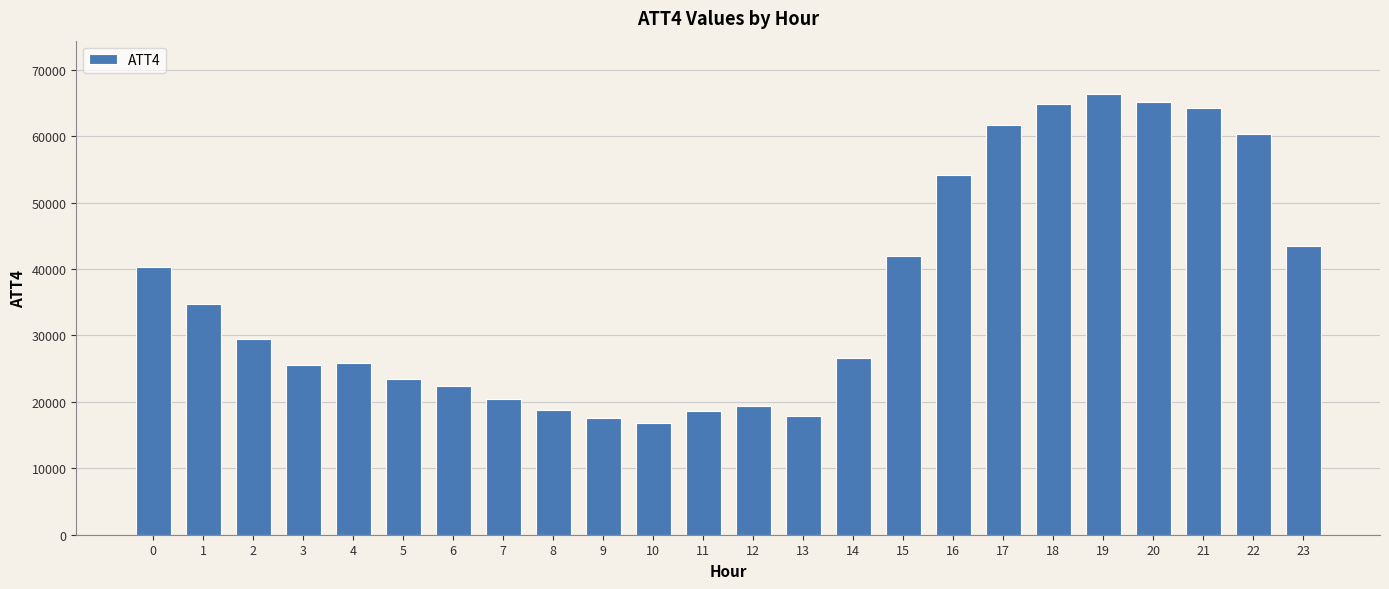

What is the sum of the values at 4 and 19?

92200